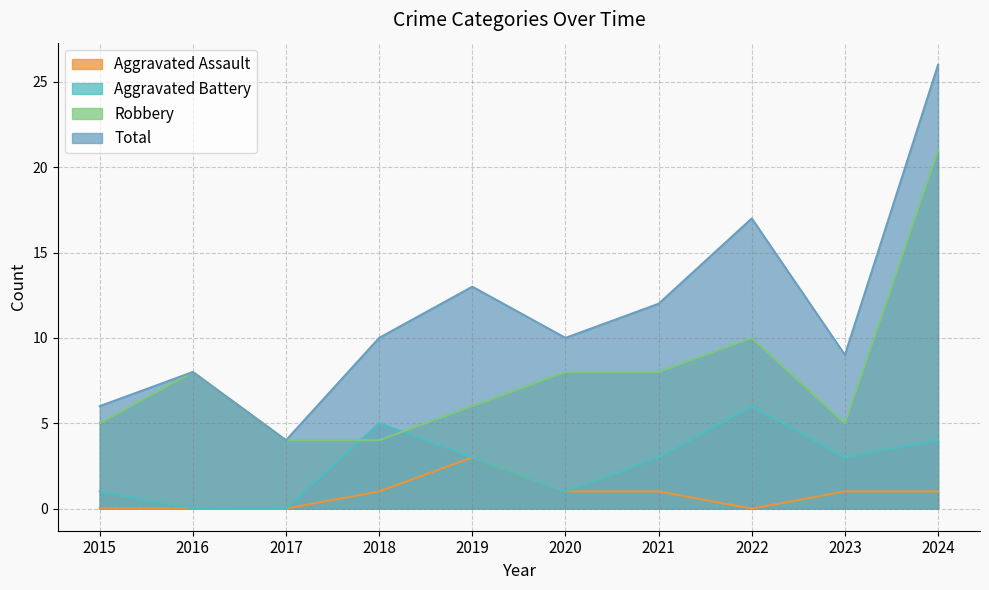

Reading left to right, what are all the values shown in this chart?

Aggravated Assault: 0	0	0	1	3	1	1	0	1	1
Aggravated Battery: 1	0	0	5	3	1	3	6	3	4
Robbery: 5	8	4	4	6	8	8	10	5	21
Total: 6	8	4	10	13	10	12	17	9	26